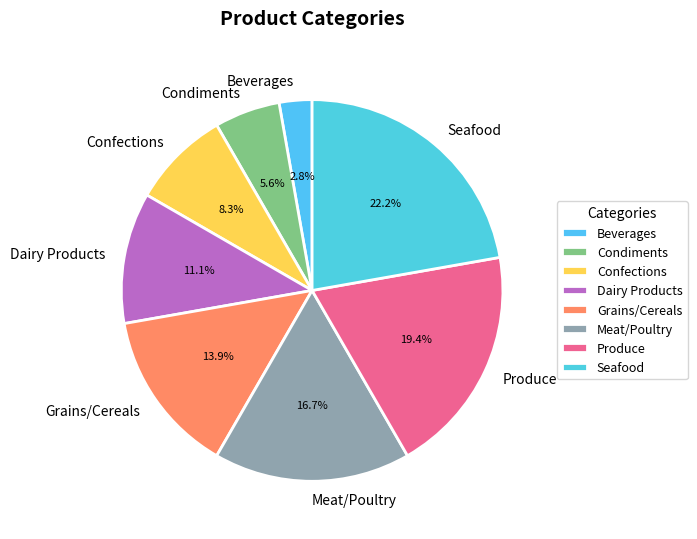

How many slices are in this pie chart?

8